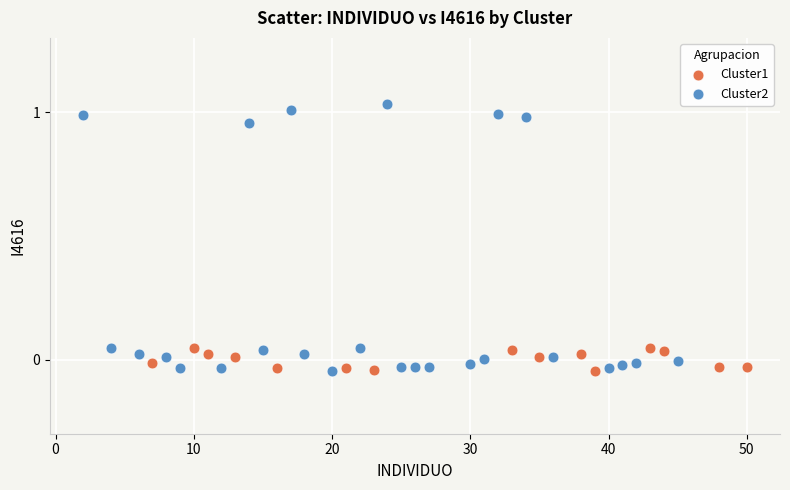

Which series reaches the maximum Y coordinate?

Cluster2